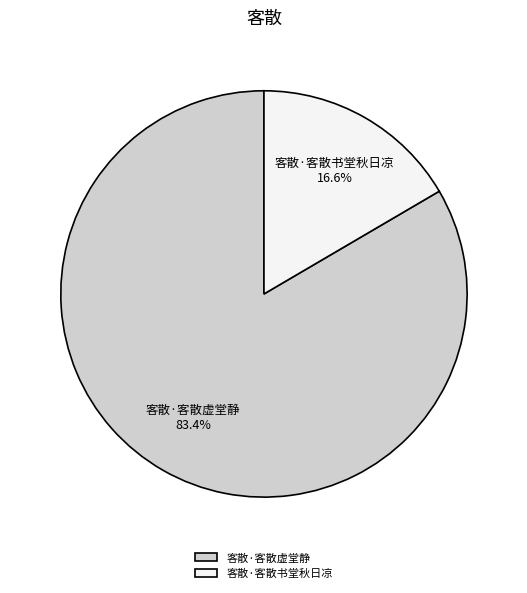

To the nearest percent, what is the average slice percentage?

50%